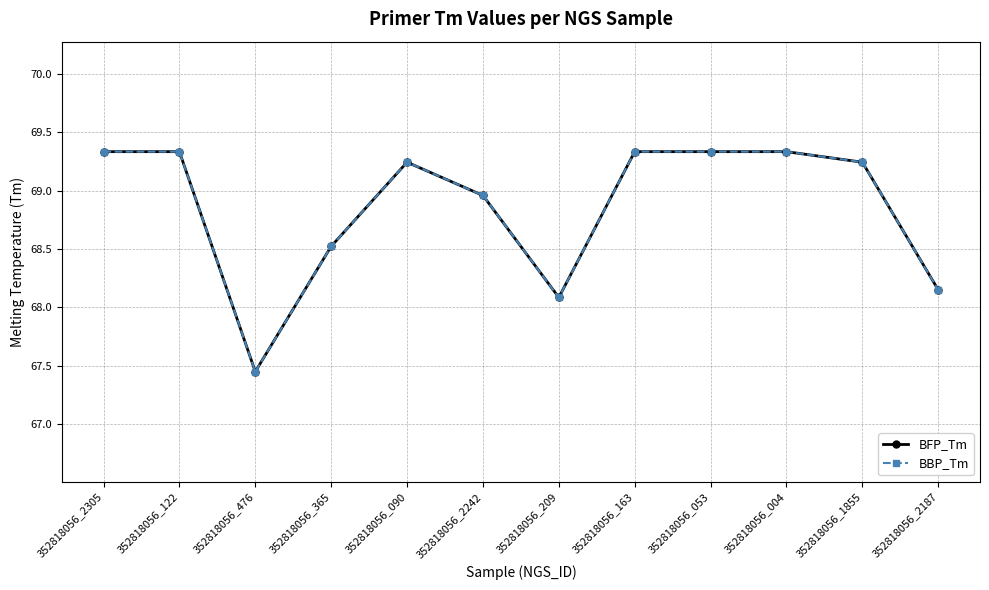

At which category is the sum across all series the highest?

352818056_2305